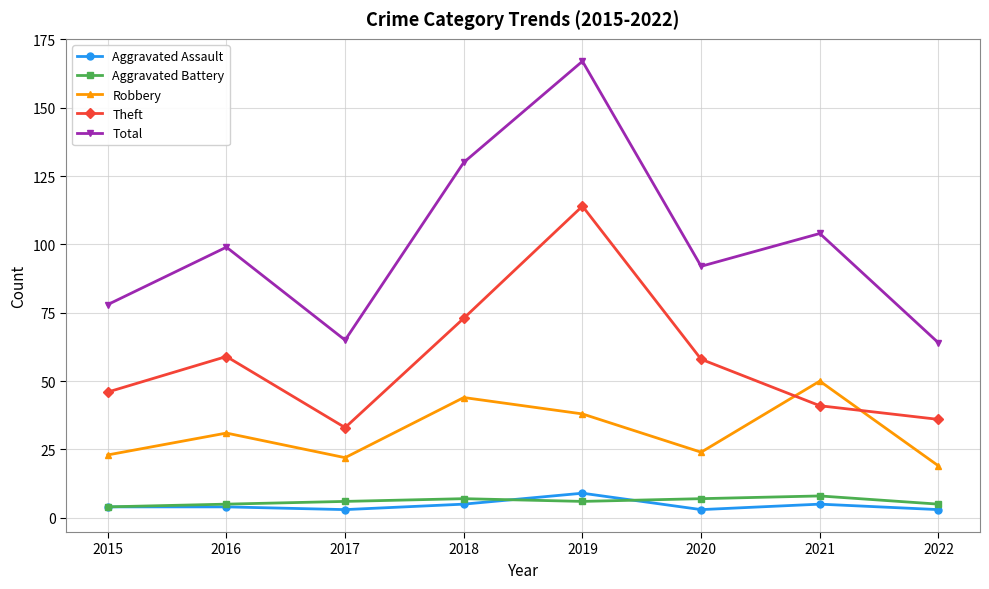

How many interior local valleys does the Theft series have?

1